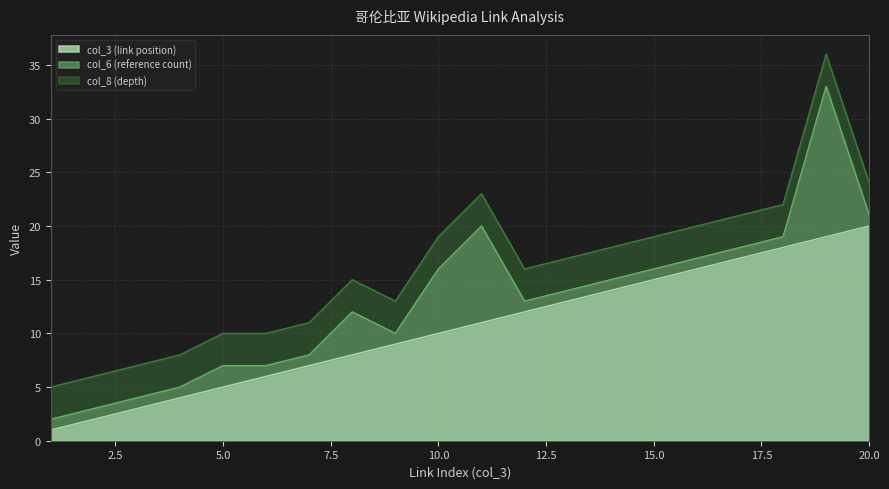

Which category has the highest value in the col_3 (link position) series?

20.0